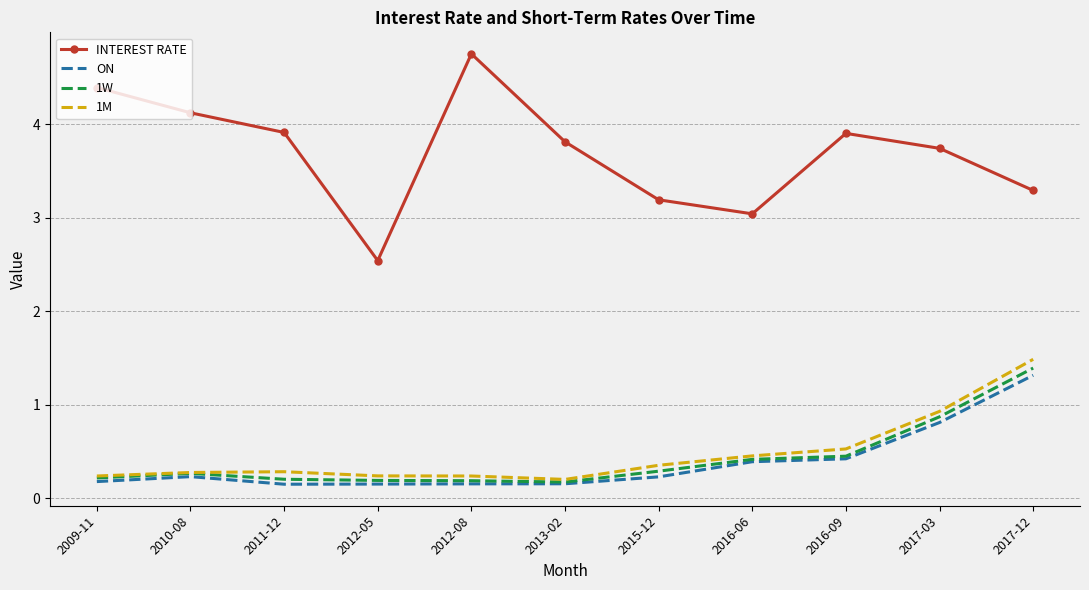

What position from the right is 2017-03?

2